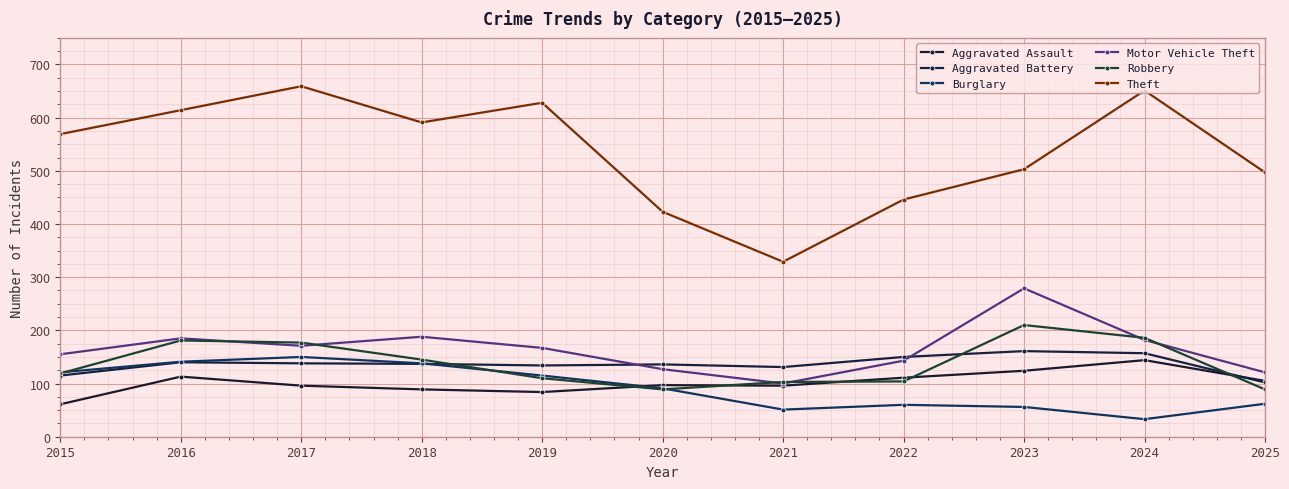

Which series has the widest spread of values?

Theft